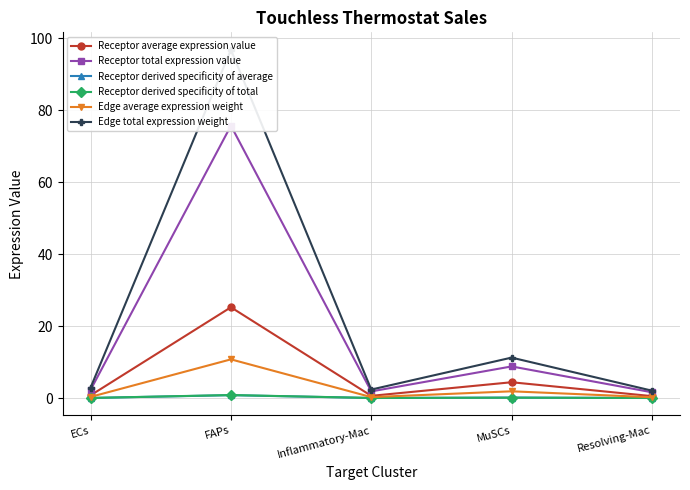

True or false: Receptor derived specificity of average and Receptor total expression value cross at least once.

False